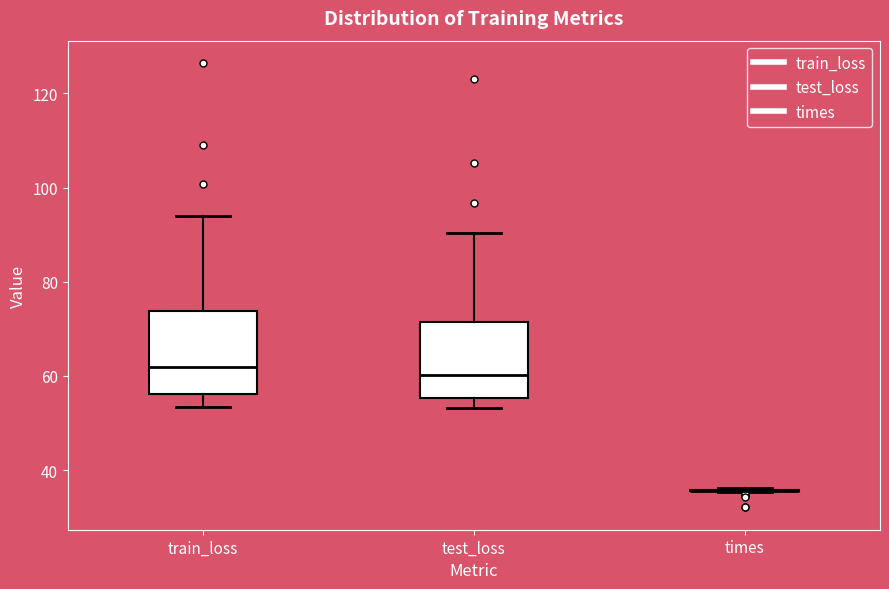

Where is the upper edge of the box for test_loss on the y-axis? The values are not printed on the chart, so give them approximately, as read against the axis.

72